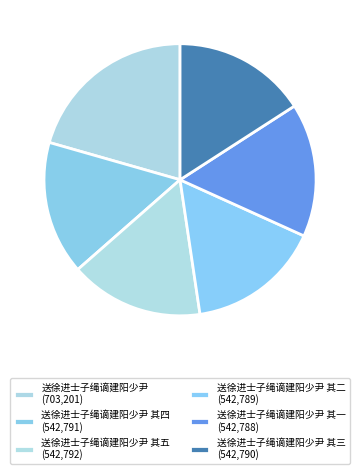

Which slice is the smallest?

送徐进士子绳谪建阳少尹 其一